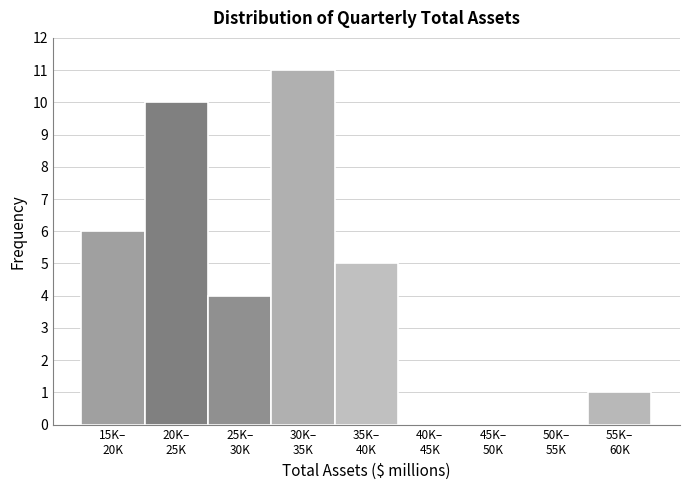

What is the maximum value shown in the chart?

11